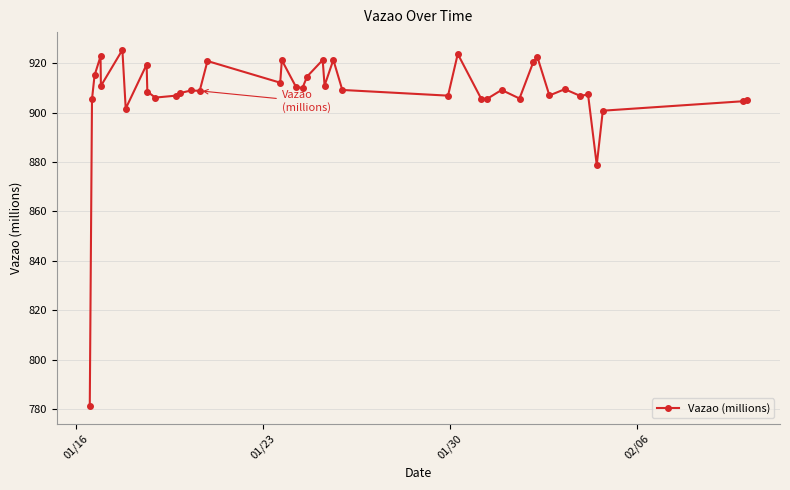

What is the sum of all values?

36300.3